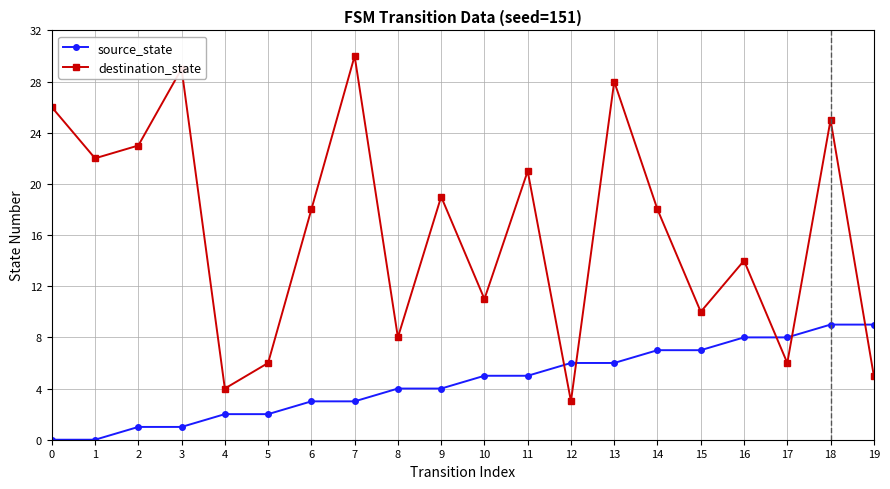

What is the sum of the destination_state values at 16 and 3?

43